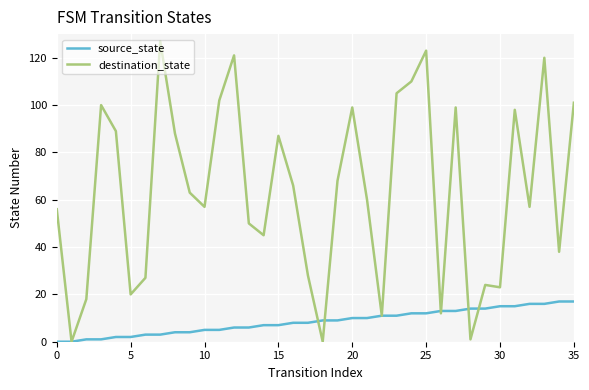

Does the chart display data point markers on the line(s)?

No